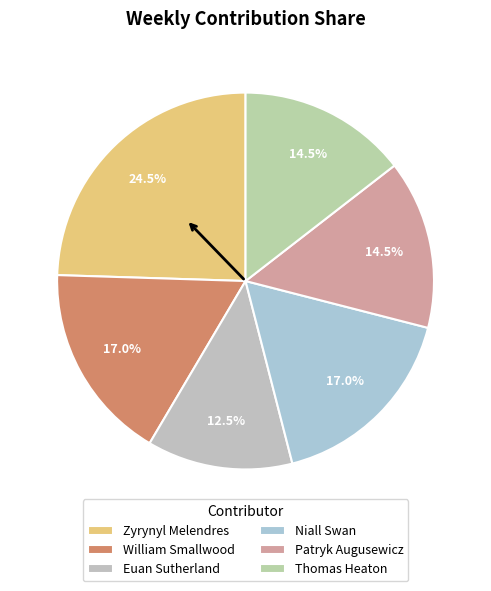

Does any single category account for the majority?

No